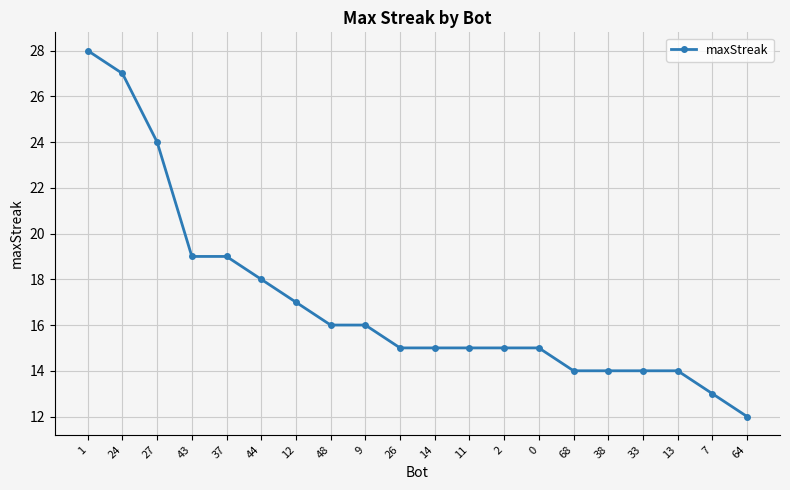

The value at 2 is 15. True or false?

True